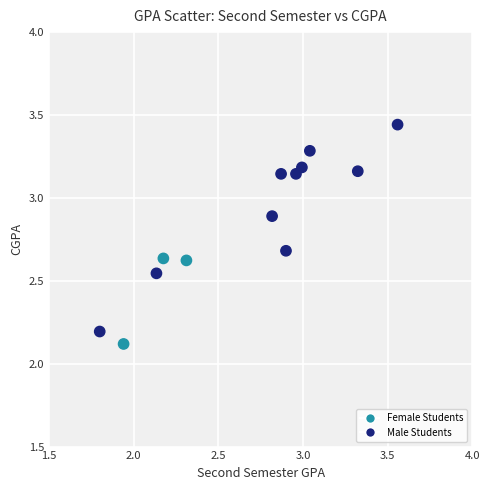

What is the range of Y values (max minus min)?

1.3